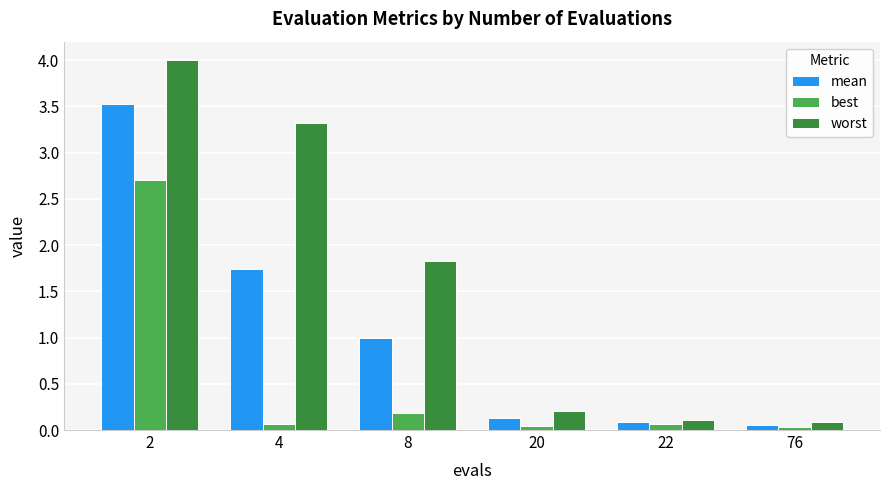

What is the value of the worst bar at the 2nd from the left?

3.3